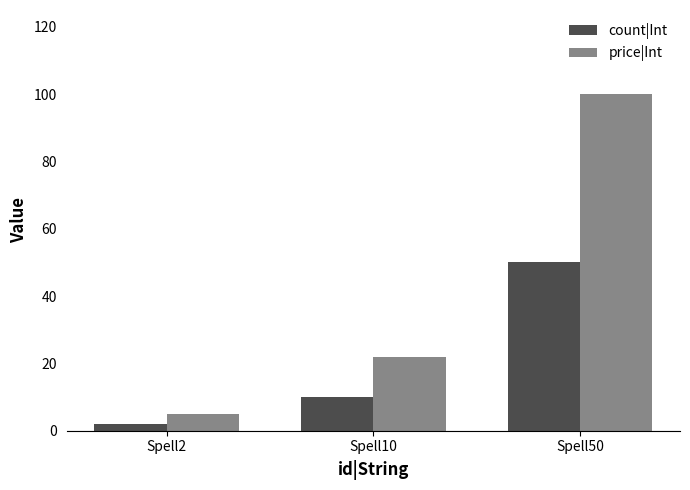

What is the difference between the highest and lowest values at Spell50?

50